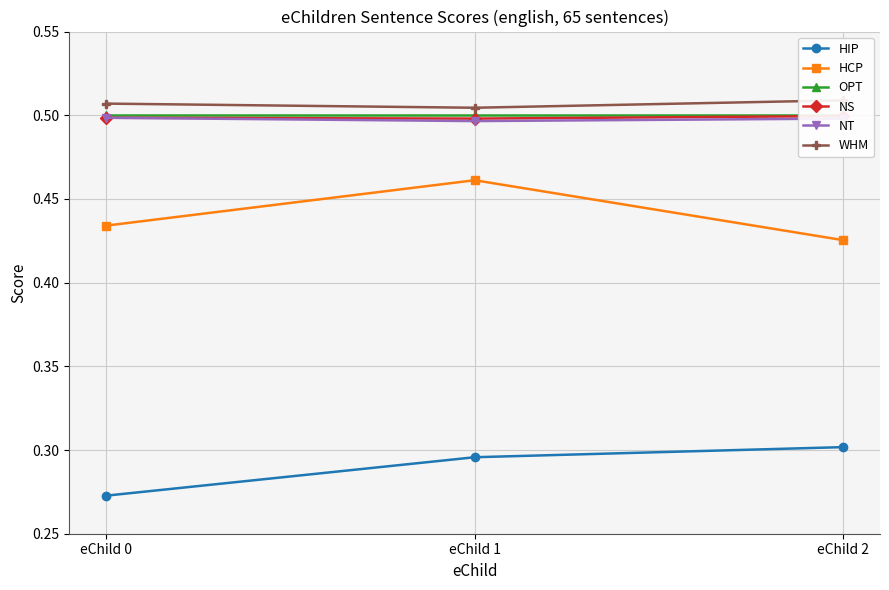

How many data points does each series have?

3